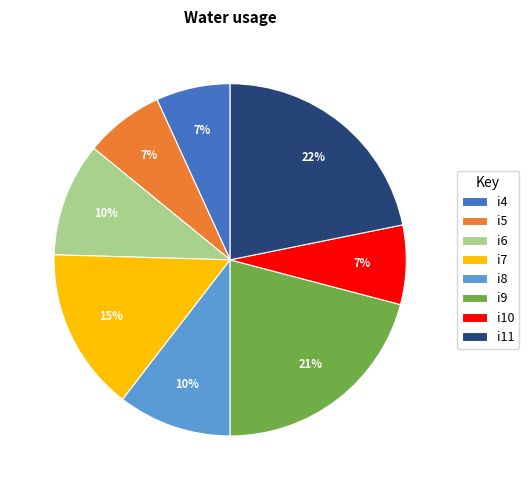

To the nearest percent, what portion does i11 represent?

22%